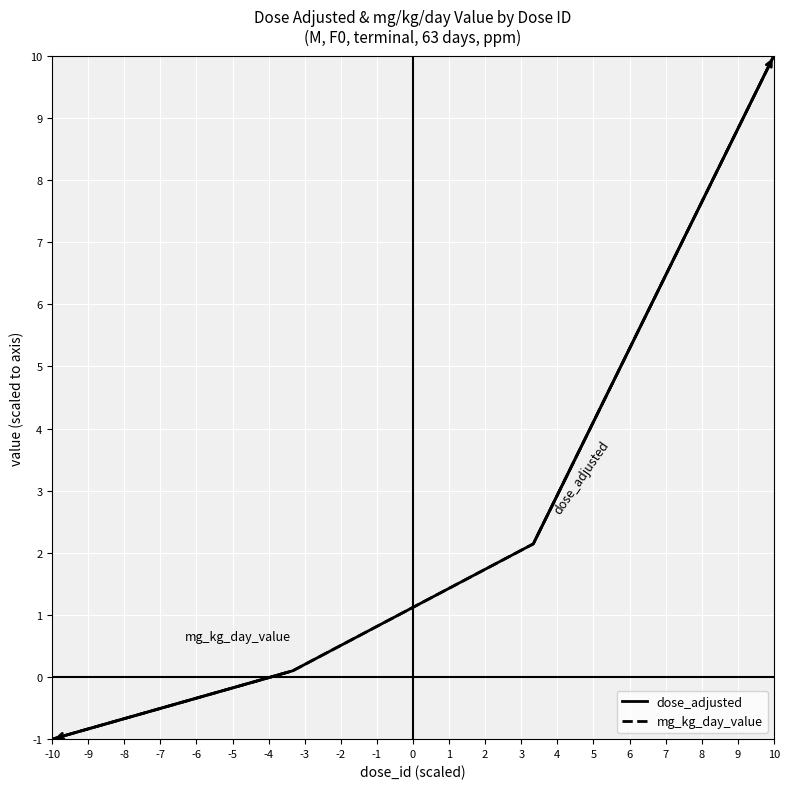

At which label does dose_adjusted reach its minimum?

-10